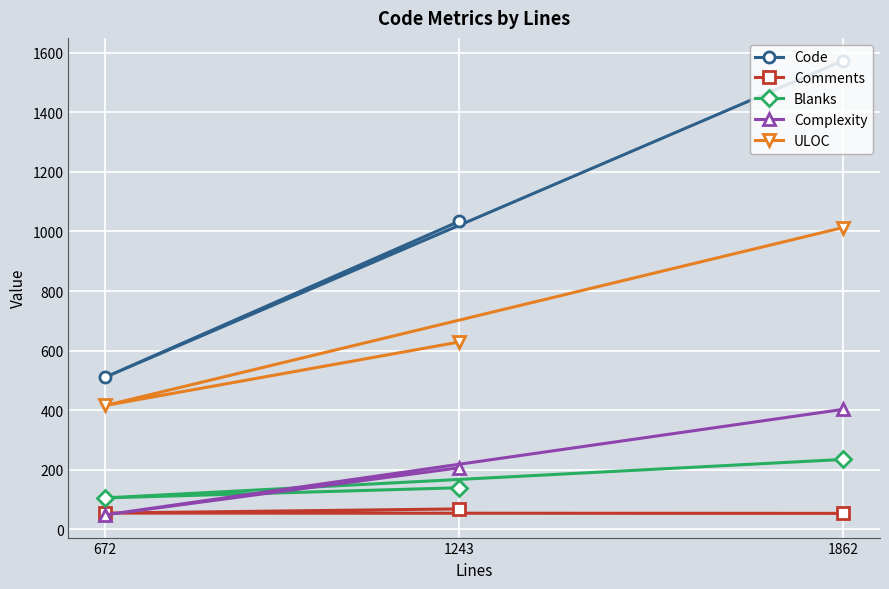

Where does the Complexity series first go above 207?

1862